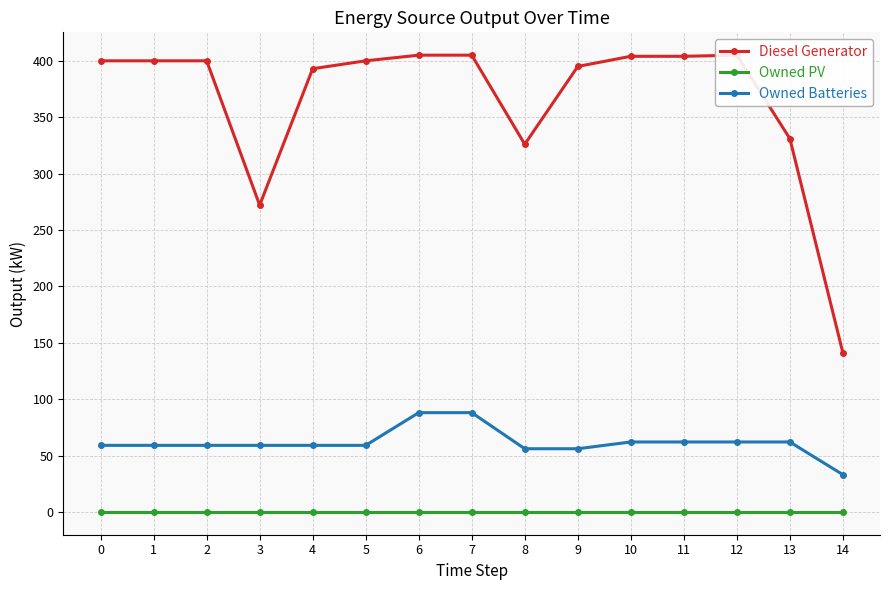

Reading left to right, list all the values displayed in this chart.

Diesel Generator: 400.0	400.0	400.0	272.0	393.0	400.0	405.0	405.0	326.0	395.0	404.0	404.0	405.0	331.0	141.0
Owned PV: 0.0	0.0	0.0	0.0	0.0	0.0	0.0	0.0	0.0	0.0	0.0	0.0	0.0	0.0	0.0
Owned Batteries: 59.0	59.0	59.0	59.0	59.0	59.0	88.0	88.0	56.0	56.0	62.0	62.0	62.0	62.0	33.0